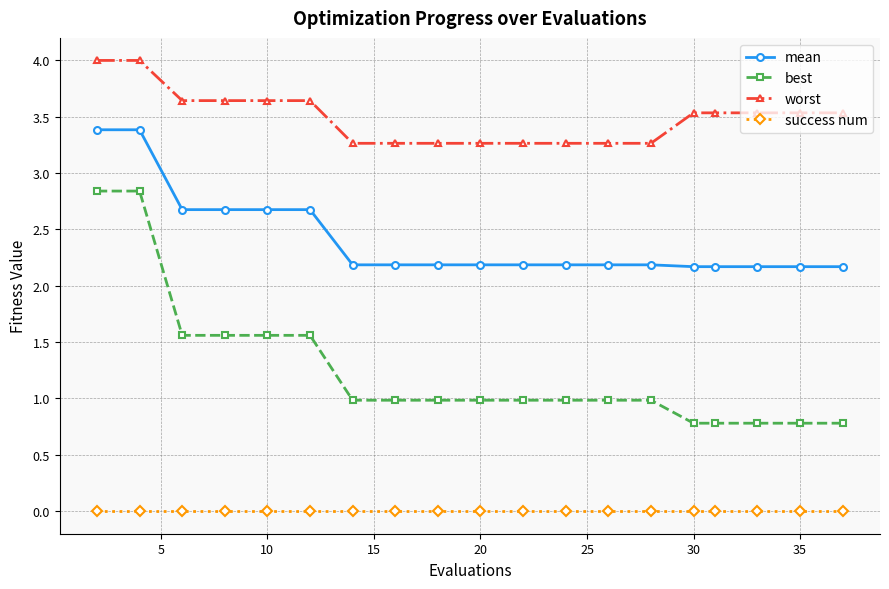

Does the chart display data point markers on the line(s)?

Yes